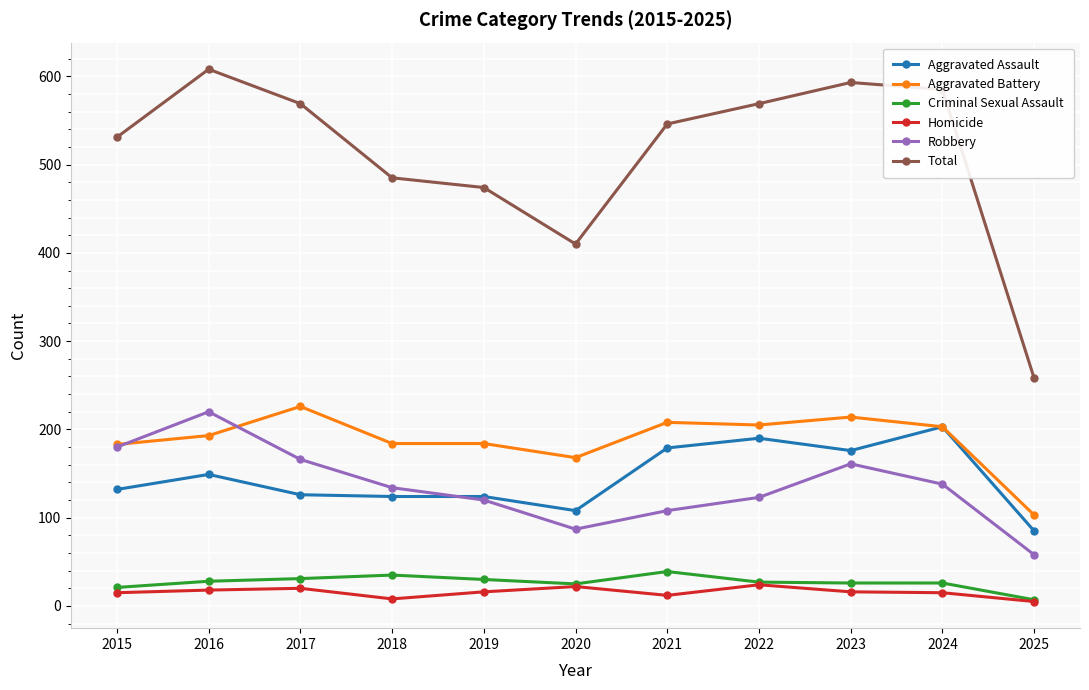

Which category has the highest value in the Aggravated Battery series?

2017